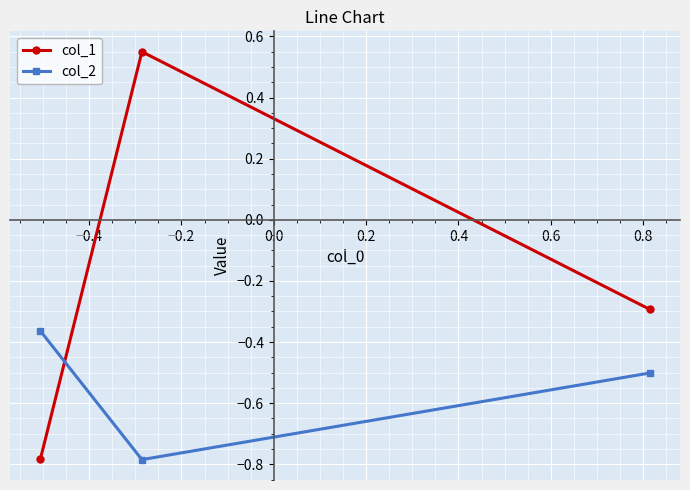

Is this an area chart (filled region under the line)?

No